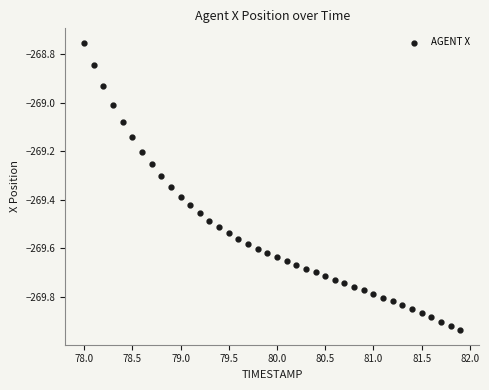

What is the range of X values (max minus min)?

3.9